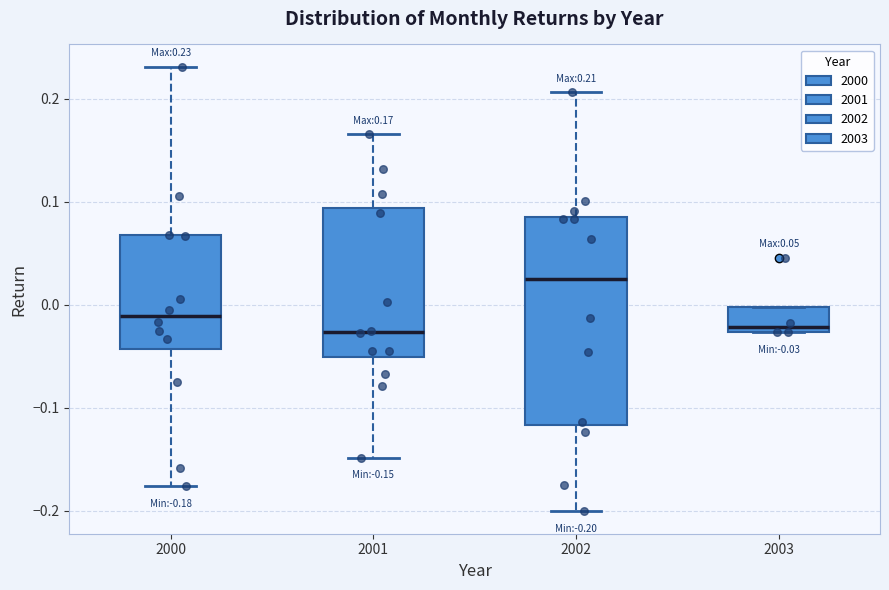

Comparing the boxes themselves (not the whiskers), which one is the tallest?

2002